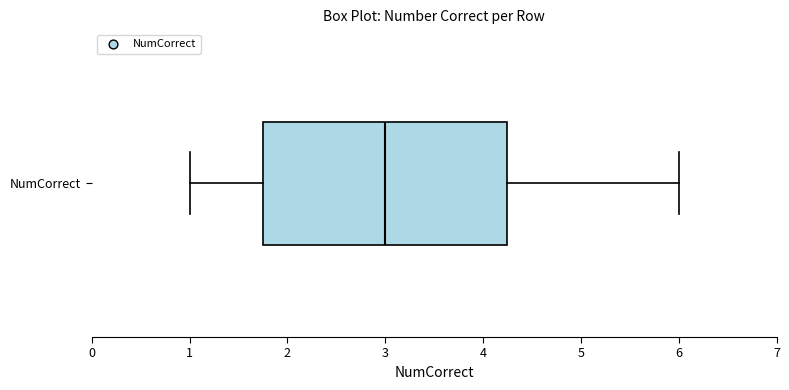

Read this box plot against the x-axis: the position of the median line, the range covered by the box, and the ends of both whiskers. The values are not printed on the chart, so give them approximately, as read against the axis.

median 3.0, box 1.8 to 4.3, whiskers 1.0 to 6.0